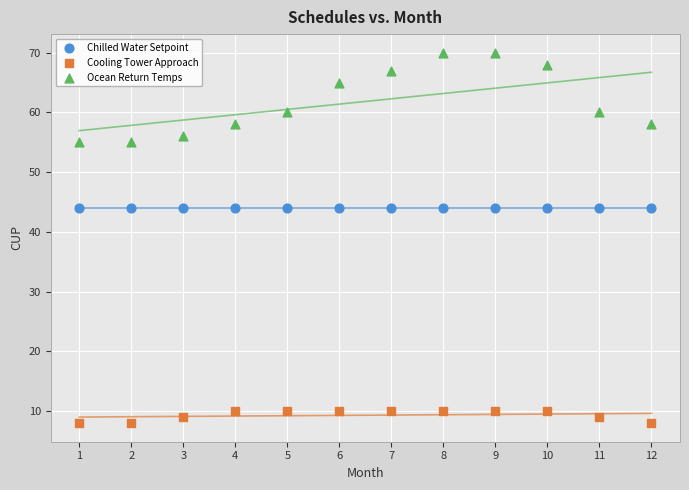

Which series contains the lowest Y value?

Cooling Tower Approach